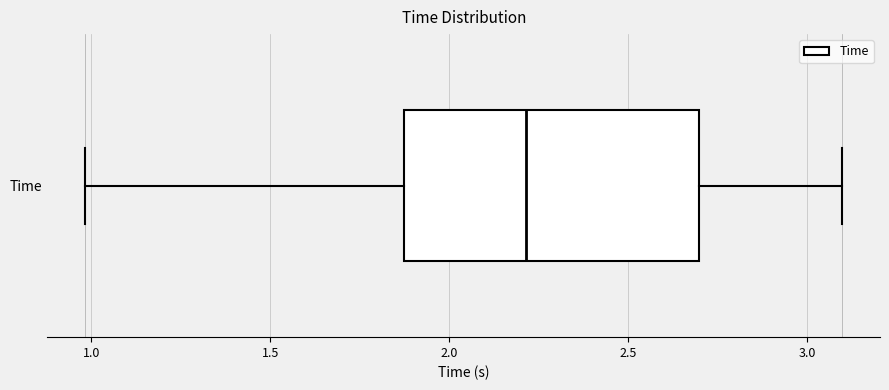

Read this box plot against the x-axis: the position of the median line, the range covered by the box, and the ends of both whiskers. The values are not printed on the chart, so give them approximately, as read against the axis.

median 2.20, box 1.85 to 2.70, whiskers 1.00 to 3.10